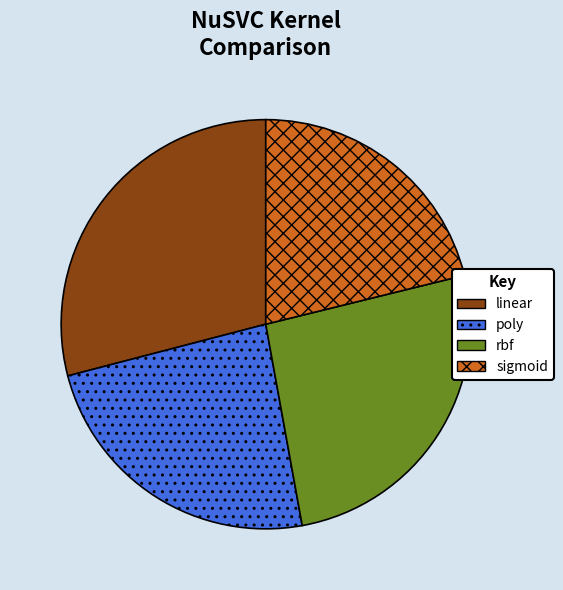

Combined, do rbf and sigmoid account for over 50%?

No